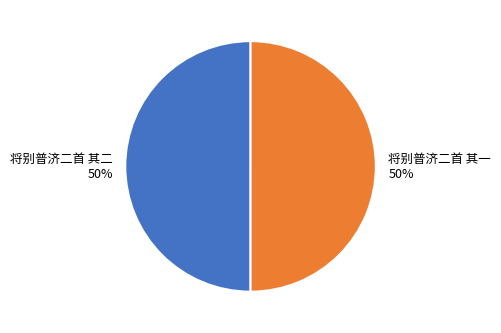

Is the sum of 将别普济二首 其二 and 将别普济二首 其一 greater than half?

Yes